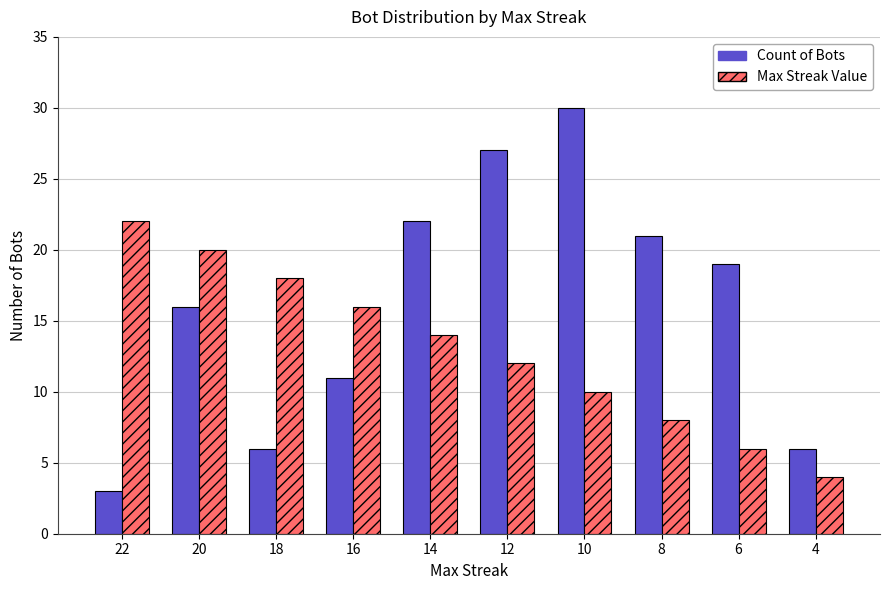

What are all the series names shown in the legend?

Count of Bots, Max Streak Value